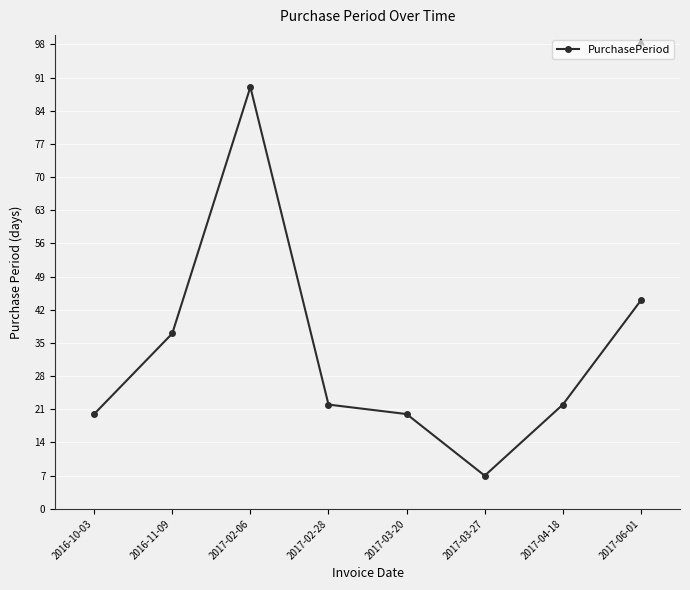

What is the label of the 1st point from the right?

2017-06-01